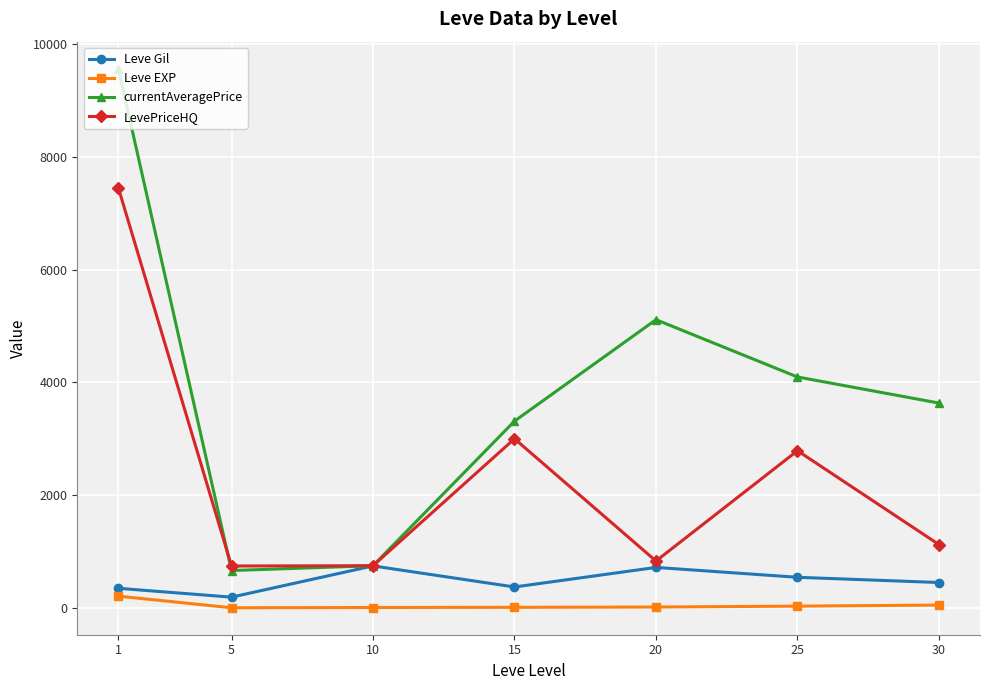

How many categories are shown in the chart?

7